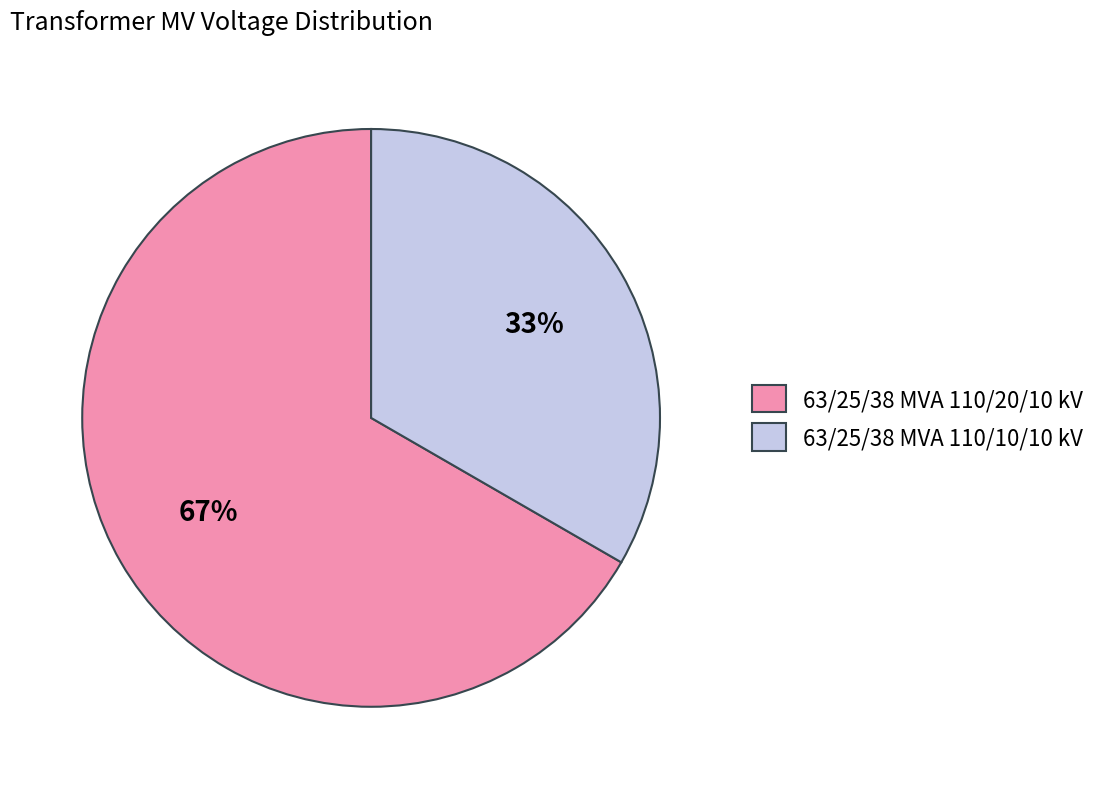

Combined, do 63/25/38 MVA 110/20/10 kV and 63/25/38 MVA 110/10/10 kV account for over 50%?

Yes